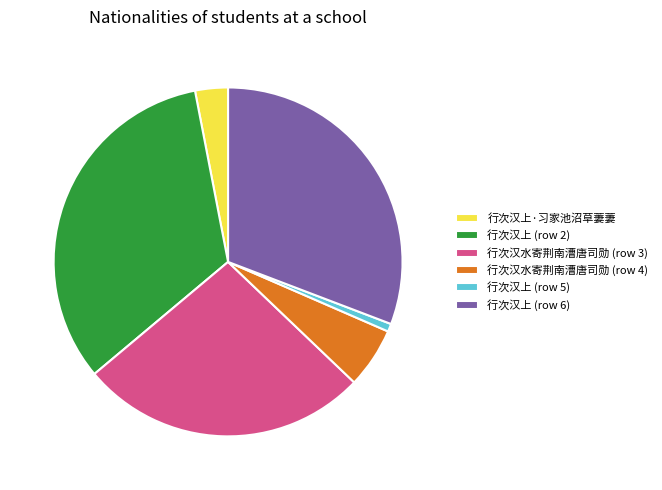

Is it true that 行次汉水寄荆南漕唐司勋 (row 4) is 6% of the pie?

True